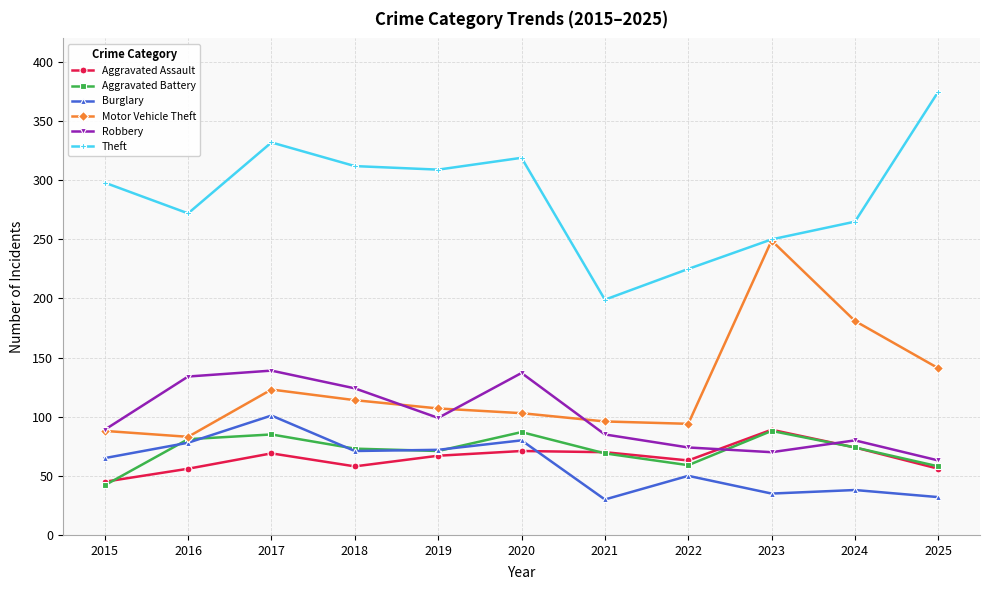

True or false: Theft has more than 1 points higher than both neighbors.

True